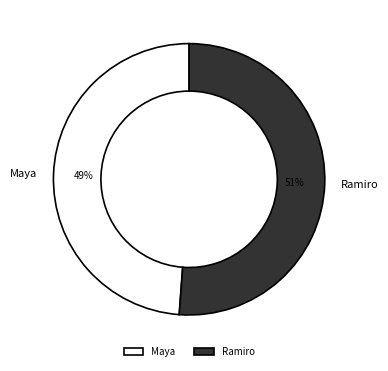

What is the largest slice in the pie chart?

Ramiro